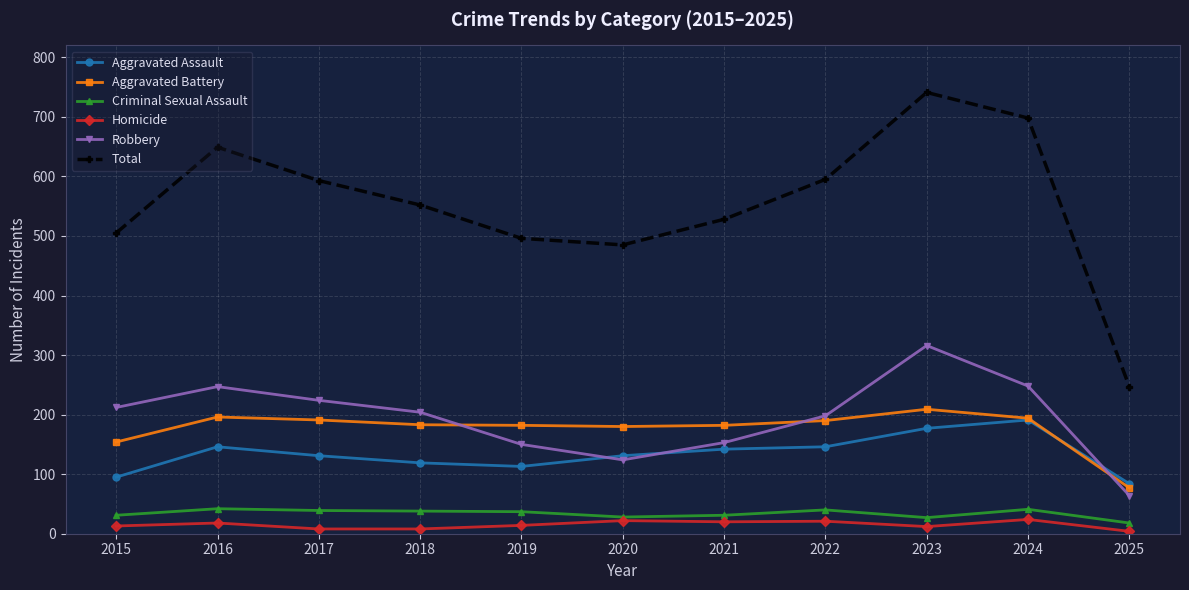

The value of Robbery at 2022 is 127. True or false?

False